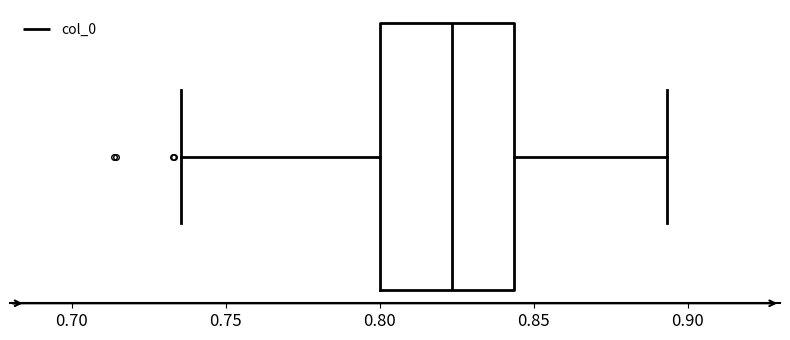

Read this box plot against the x-axis: the position of the median line, the range covered by the box, and the ends of both whiskers. The values are not printed on the chart, so give them approximately, as read against the axis.

median 0.825, box 0.800 to 0.845, whiskers 0.735 to 0.895